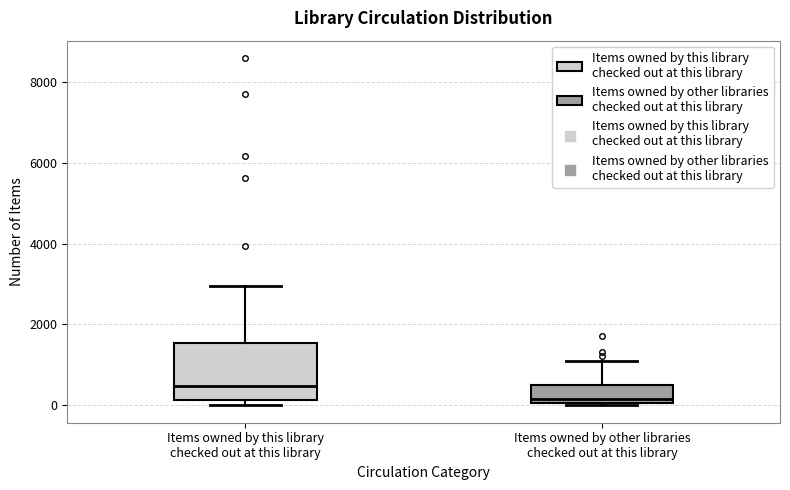

Where does the upper whisker of the box for Items owned by this library checked out at this library end on the y-axis? The values are not printed on the chart, so give them approximately, as read against the axis.

3000